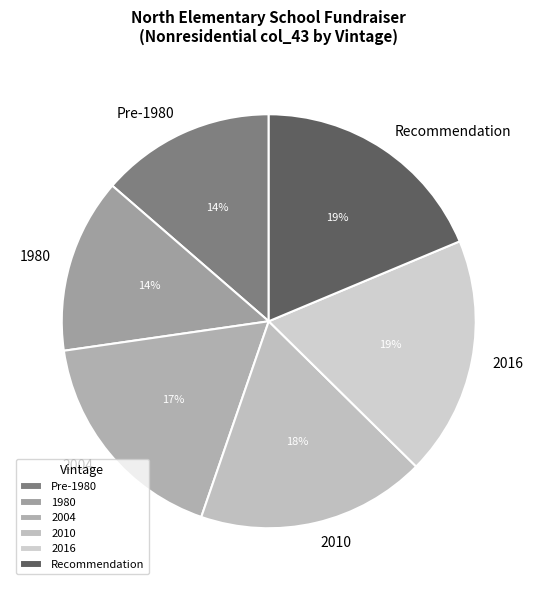

Does any single category account for the majority?

No